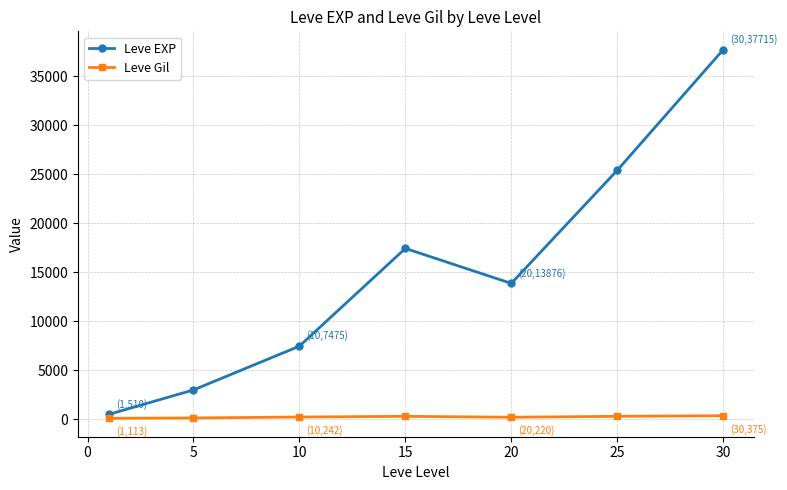

Which series has the largest range (max minus min)?

Leve EXP